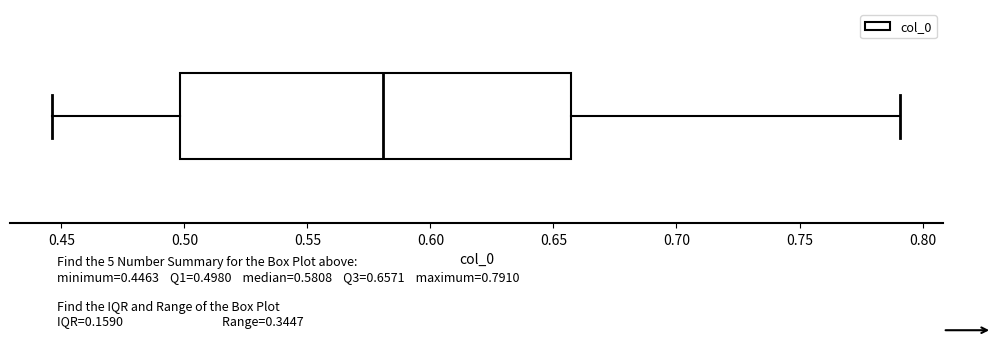

Read this box plot against the x-axis: the position of the median line, the range covered by the box, and the ends of both whiskers. The values are not printed on the chart, so give them approximately, as read against the axis.

median 0.580, box 0.500 to 0.655, whiskers 0.445 to 0.790